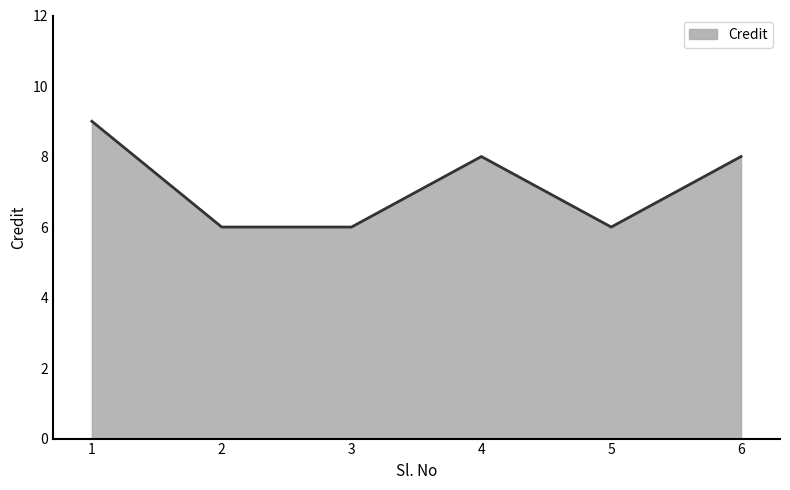

What value does the data have at 3?

6